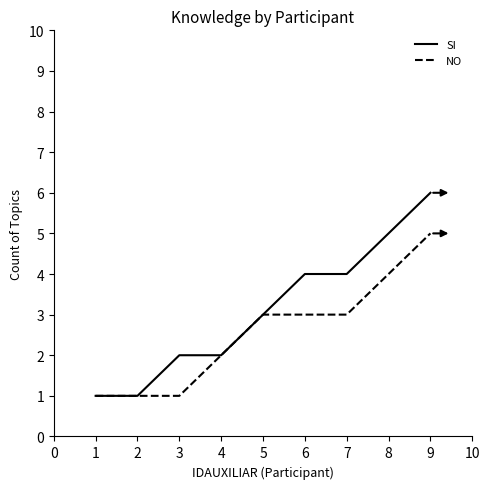

What are all the series names shown in the legend?

SI, NO